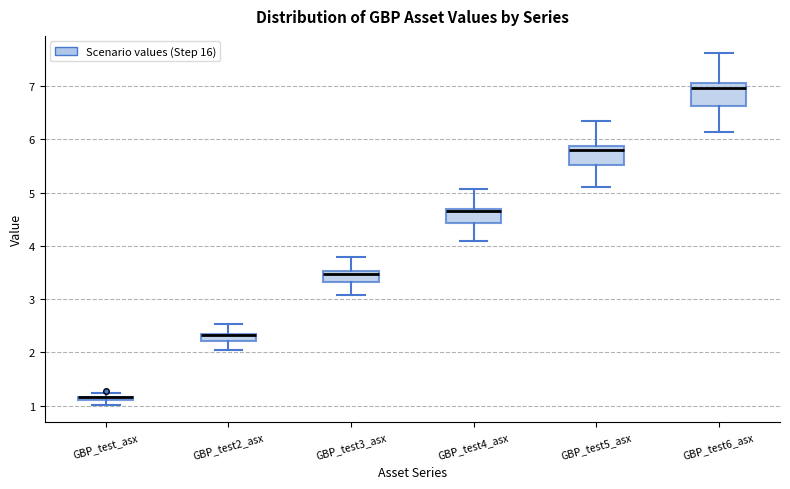

Where does the median line of the box for GBP_test4_asx sit on the y-axis? The values are not printed on the chart, so give them approximately, as read against the axis.

4.6